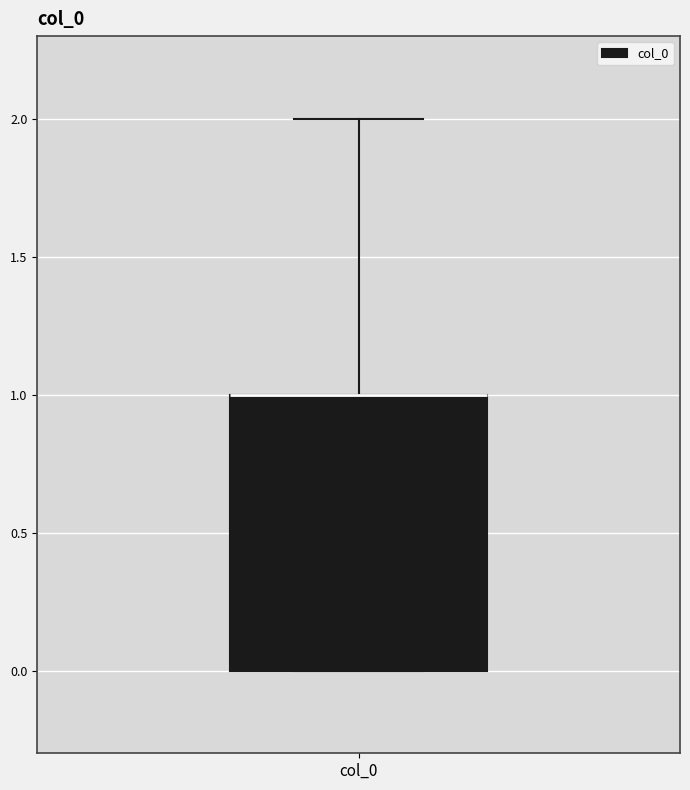

Transcribe this box plot: give where the median line is, the range the box spans, and where the two whiskers end, as read against the y-axis. The values are not printed on the chart, so give them approximately, as read against the axis.

median 1 (drawn on the box's upper edge), box 0 to 1, whiskers 0 to 2